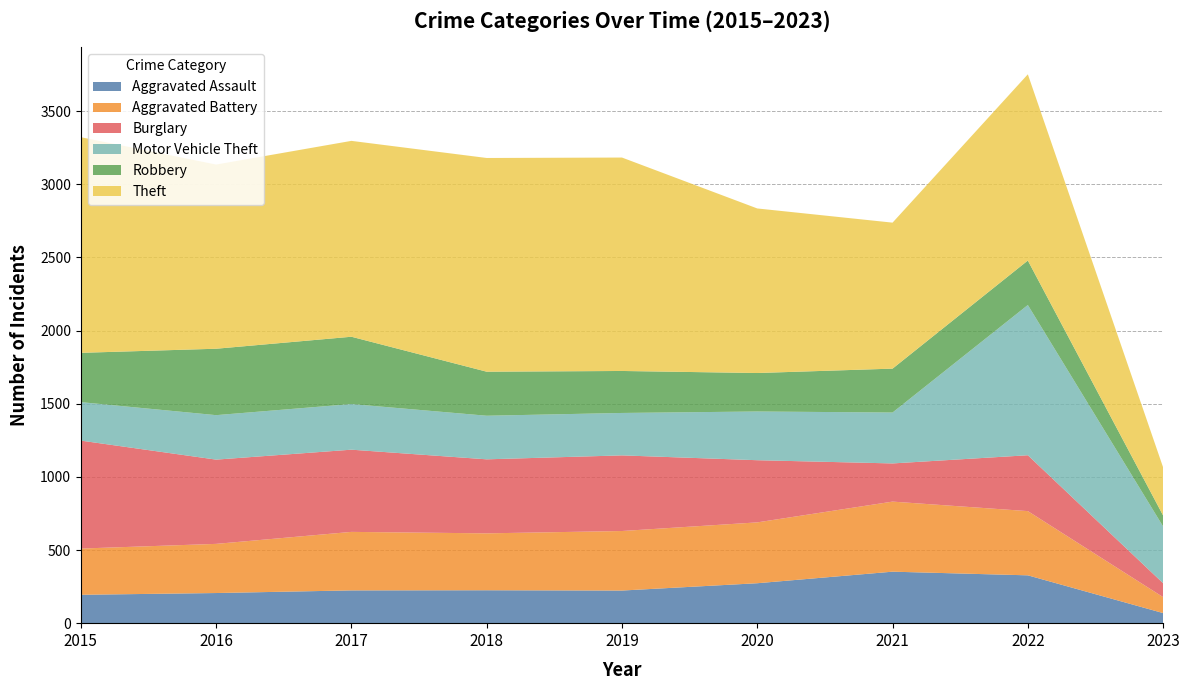

Reading left to right, list all the values displayed in this chart.

Aggravated Assault: 2015=194	2016=206	2017=224	2018=225	2019=223	2020=273	2021=352	2022=327	2023=69
Aggravated Battery: 2015=316	2016=336	2017=400	2018=389	2019=407	2020=416	2021=479	2022=439	2023=109
Burglary: 2015=738	2016=576	2017=562	2018=506	2019=517	2020=425	2021=261	2022=382	2023=95
Motor Vehicle Theft: 2015=263	2016=304	2017=312	2018=298	2019=290	2020=333	2021=348	2022=1027	2023=388
Robbery: 2015=337	2016=454	2017=460	2018=301	2019=287	2020=263	2021=300	2022=304	2023=75
Theft: 2015=1474	2016=1259	2017=1339	2018=1461	2019=1459	2020=1125	2021=998	2022=1273	2023=329